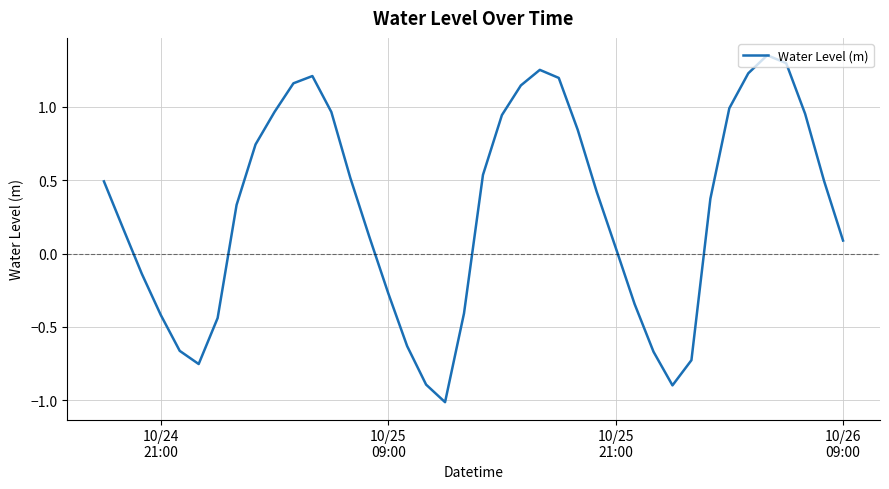

What is the minimum value shown in the chart?

-1.0